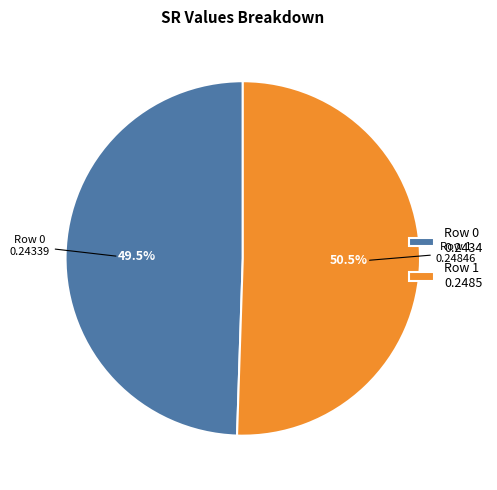

The Row 1 slice represents 45% of the pie. True or false?

False